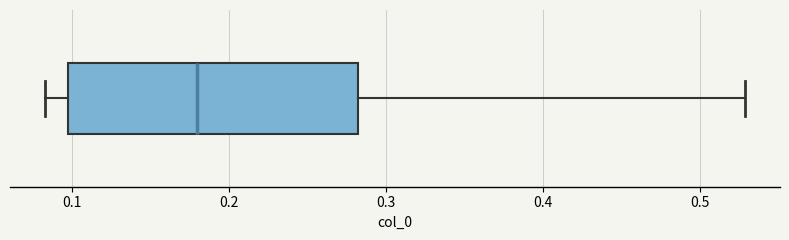

Read this box plot against the x-axis: the position of the median line, the range covered by the box, and the ends of both whiskers. The values are not printed on the chart, so give them approximately, as read against the axis.

median 0.18, box 0.10 to 0.28, whiskers 0.08 to 0.53